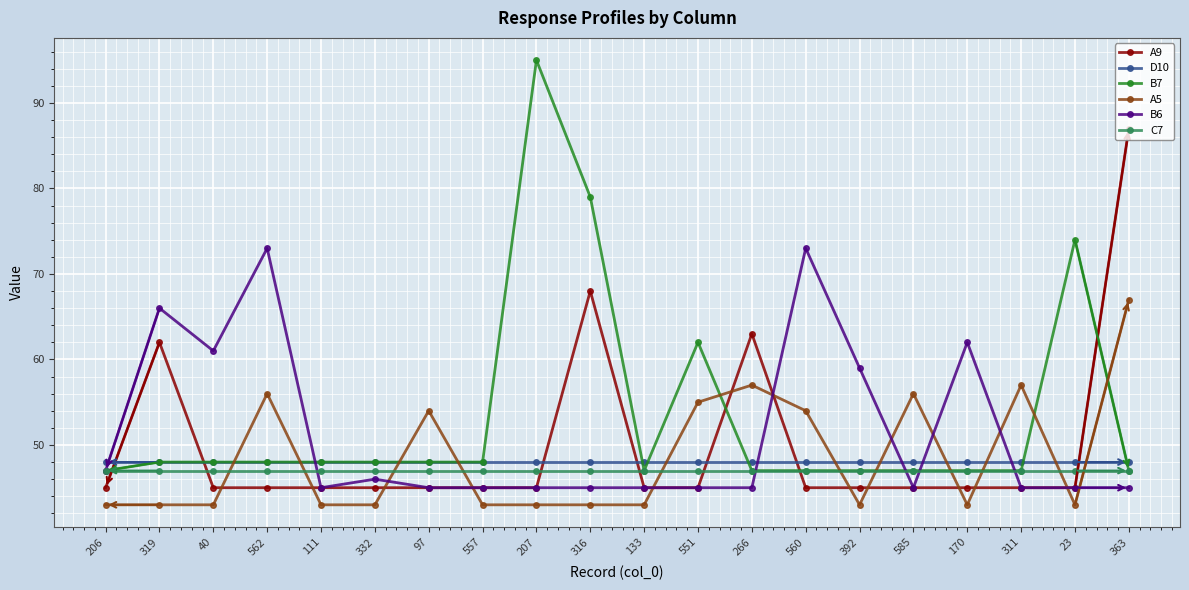

What is the smallest value displayed?

43